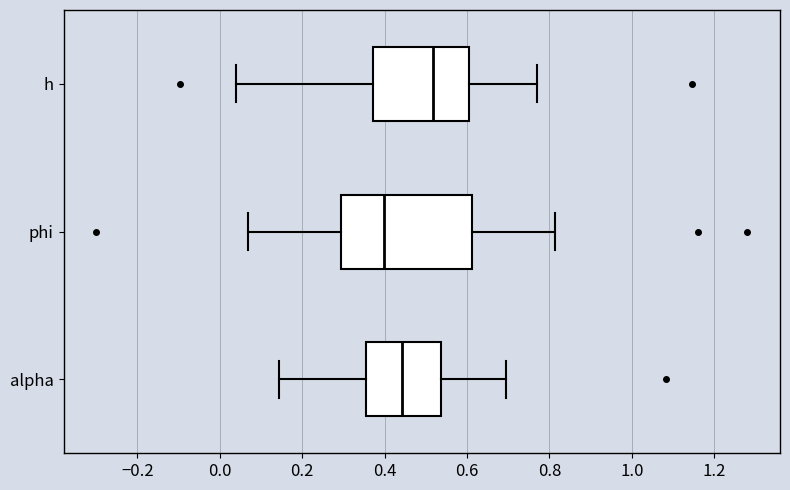

Where is the right edge of the box for phi on the x-axis? The values are not printed on the chart, so give them approximately, as read against the axis.

0.62